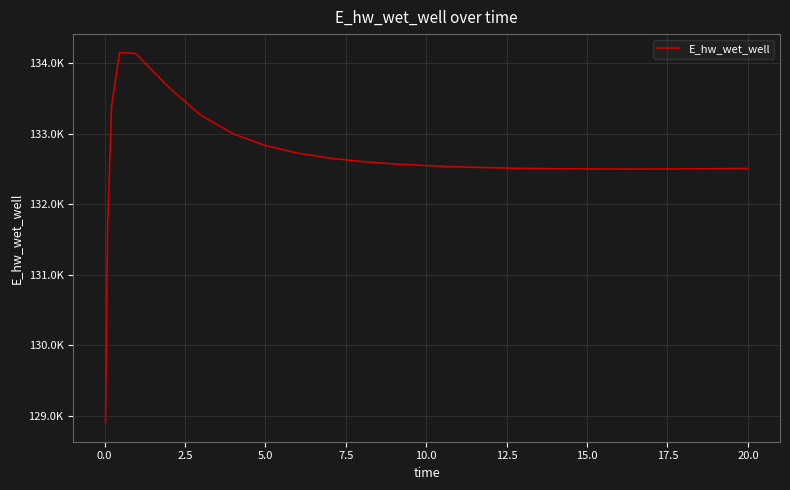

What is the maximum value shown in the chart?

134150.1